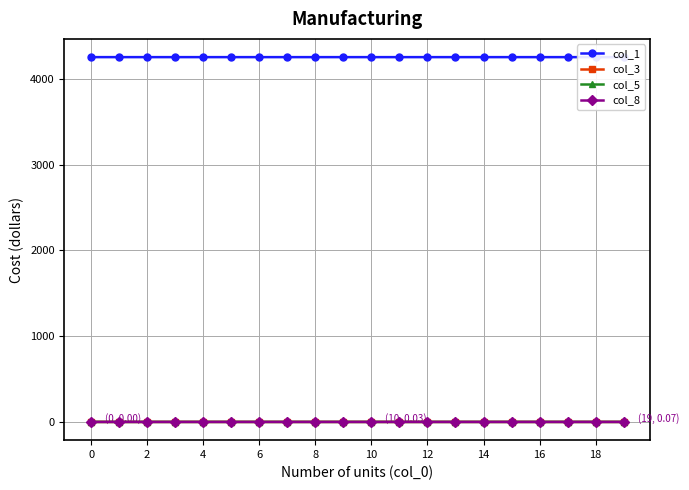

What is the total value across all series at 6?

4256.0